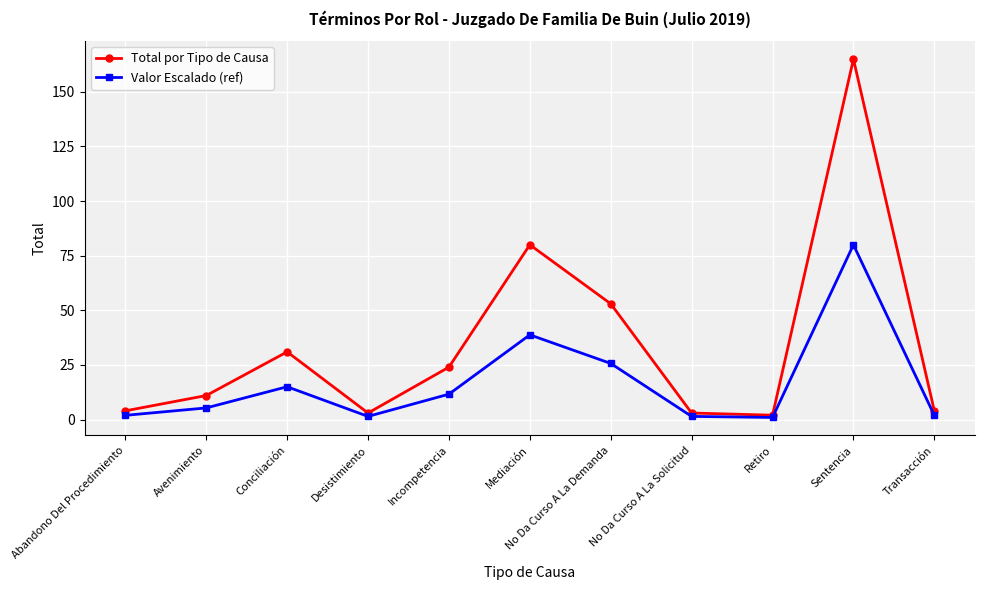

How many data points in Valor Escalado (ref) are above 5?

6